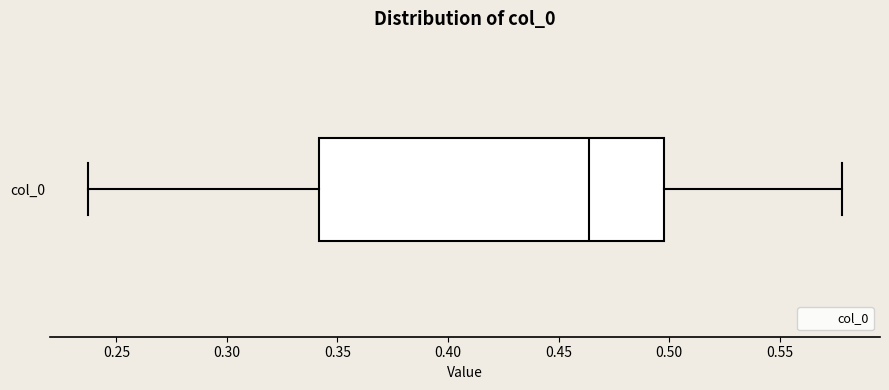

Transcribe this box plot: give where the median line is, the range the box spans, and where the two whiskers end, as read against the x-axis. The values are not printed on the chart, so give them approximately, as read against the axis.

median 0.465, box 0.340 to 0.500, whiskers 0.235 to 0.580